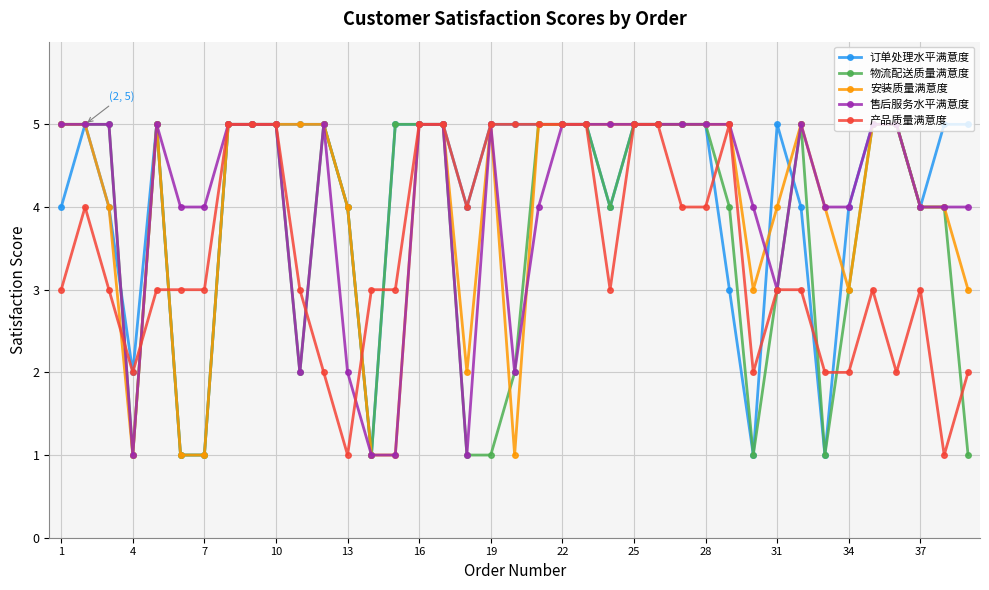

True or false: 订单处理水平满意度 has more than 1 points higher than both neighbors.

True